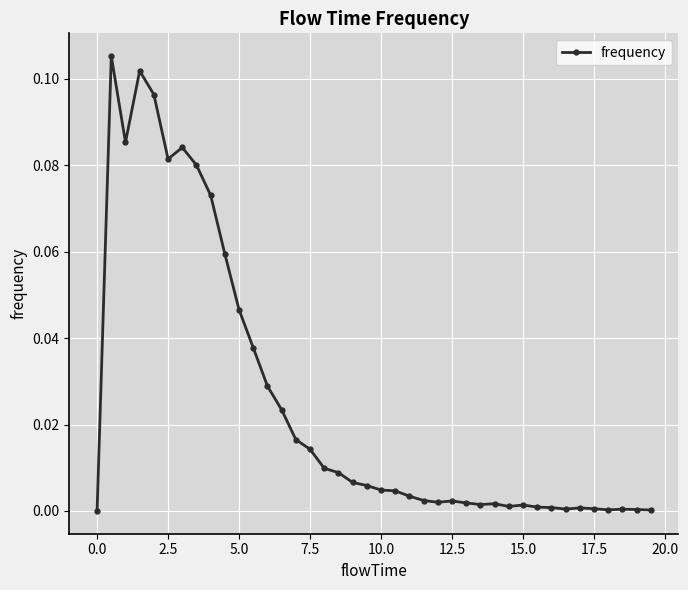

How many lines are shown in the chart?

1